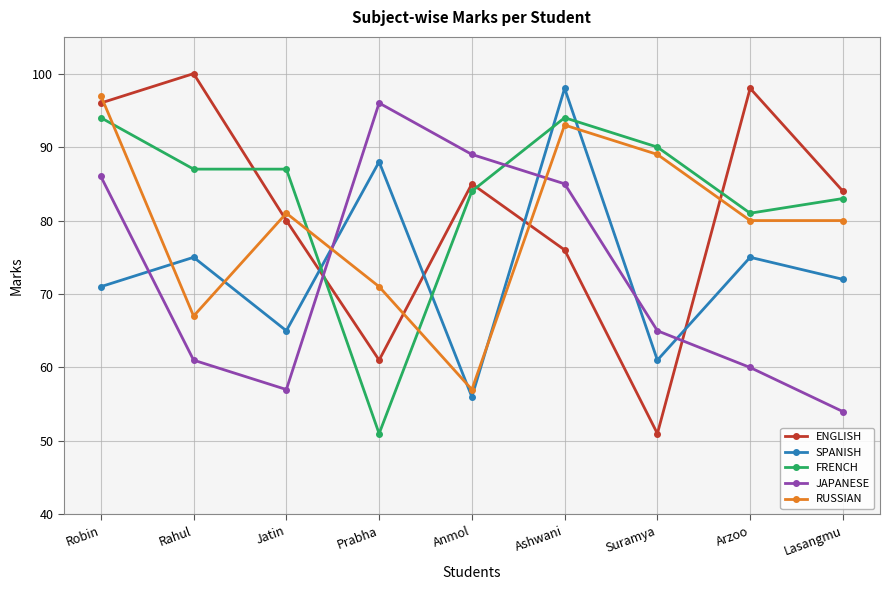

The SPANISH series shows 72 at Lasangmu. True or false?

True